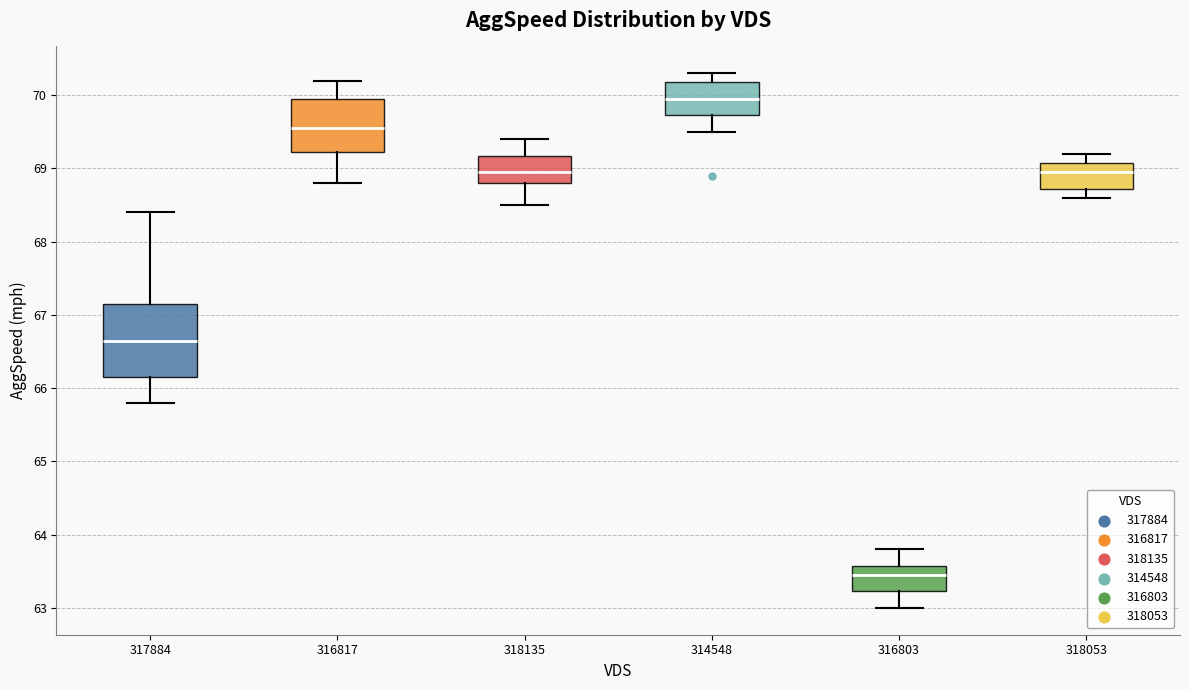

Where does the median line of the box at x = 316817 sit on the y-axis? The values are not printed on the chart, so give them approximately, as read against the axis.

69.6